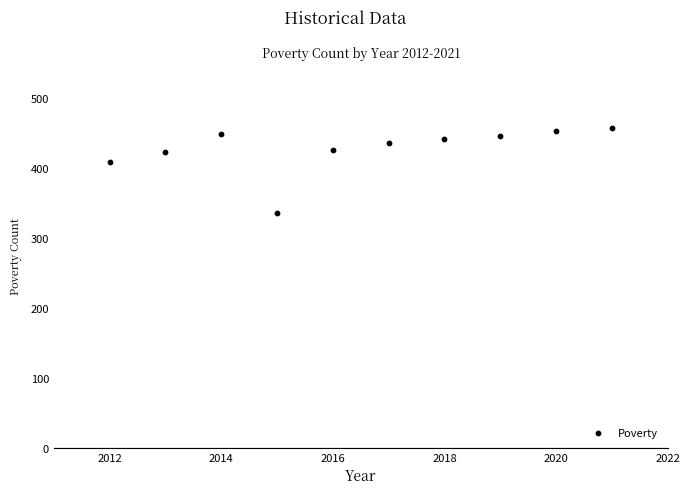

What is the range of X values (max minus min)?

9